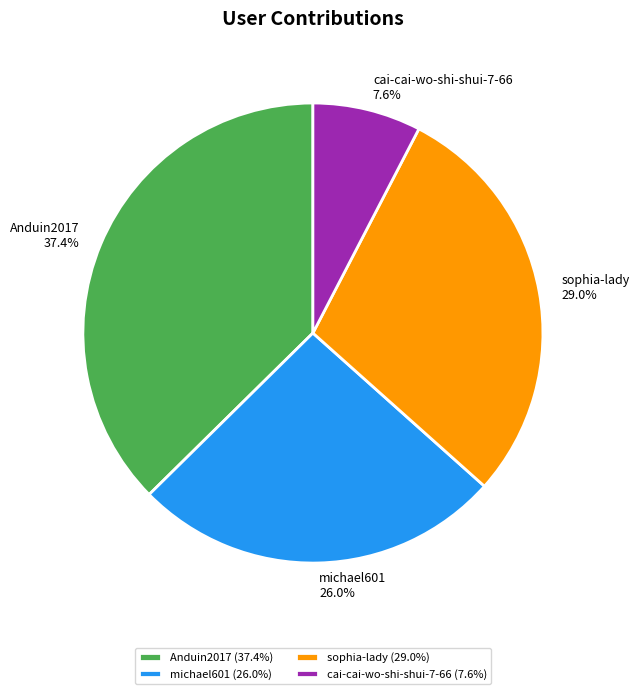

How many segments does this pie chart have?

4